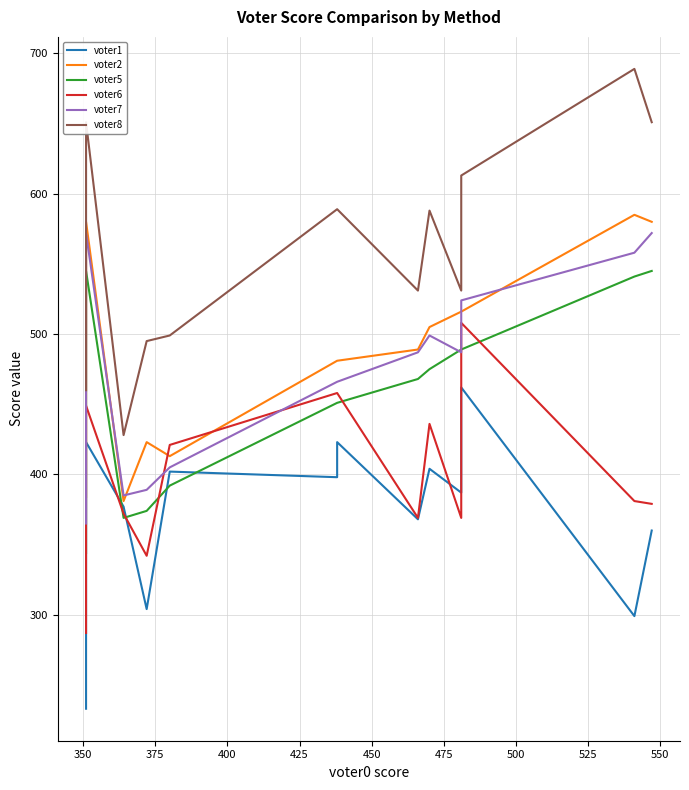

What are all the series names shown in the legend?

voter1, voter2, voter5, voter6, voter7, voter8